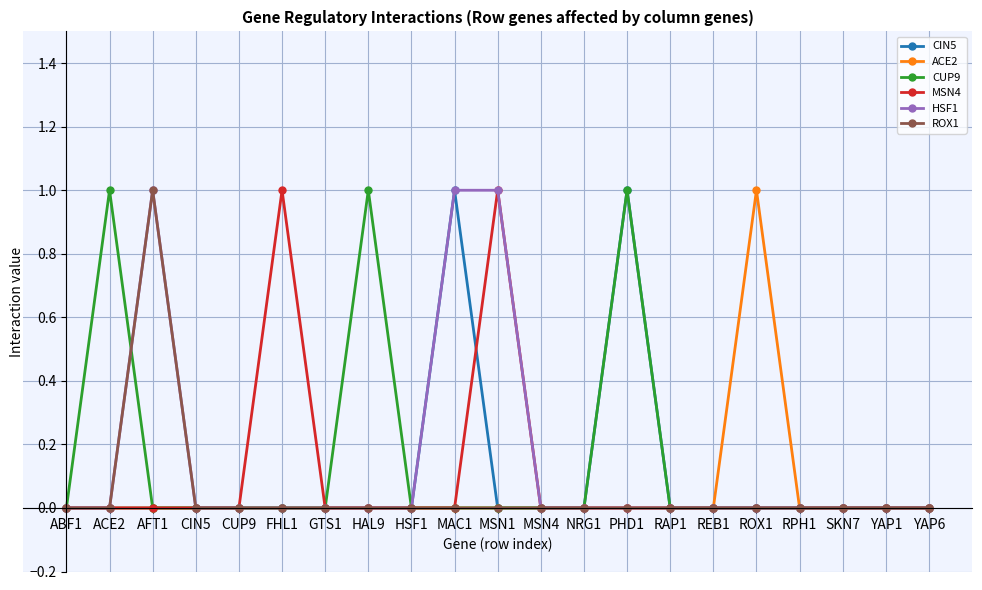

True or false: CIN5 has more than 0 interior local peaks.

True